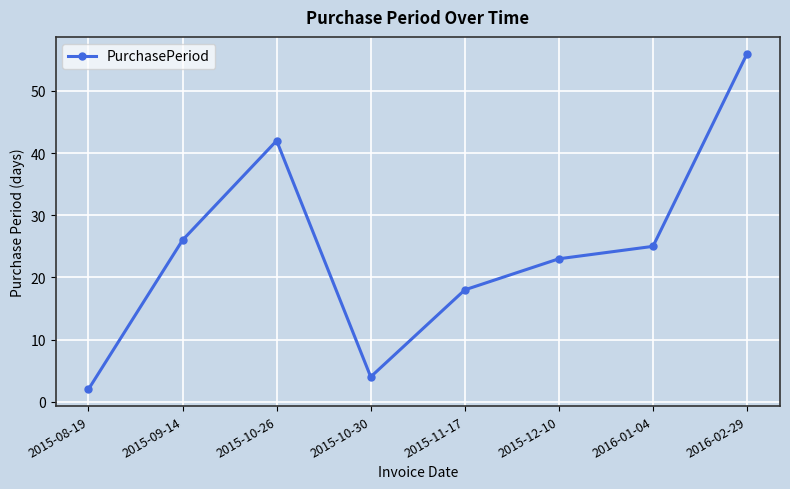

How many lines are shown in the chart?

1